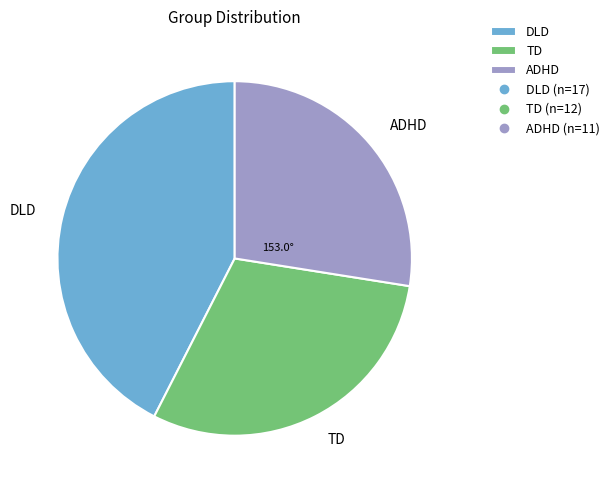

How many slices are in this pie chart?

3